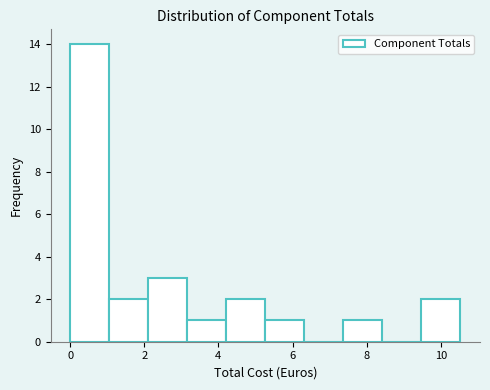

Which range on the x-axis has the tallest bar?

0.0 to 1.0